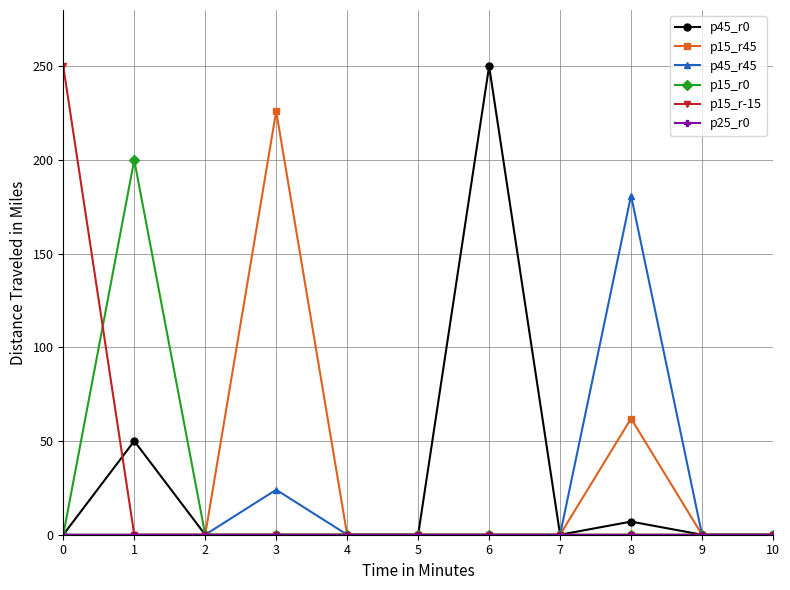

Where is p15_r45 nearest to the value 113?

8